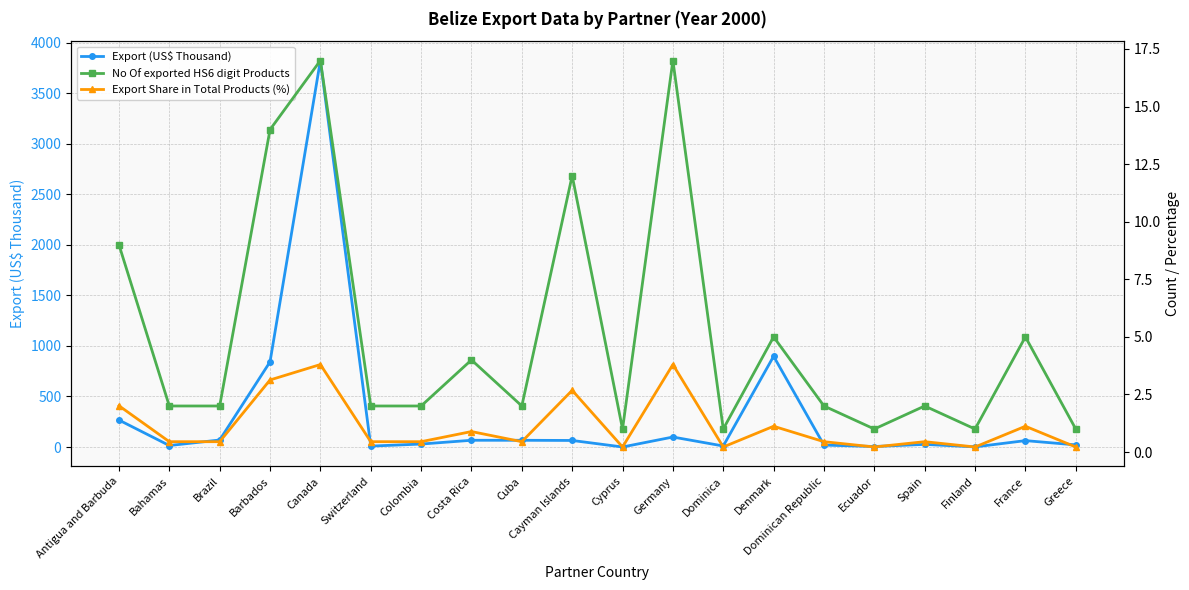

How many data points in No Of exported HS6 digit Products are less than 2?

5